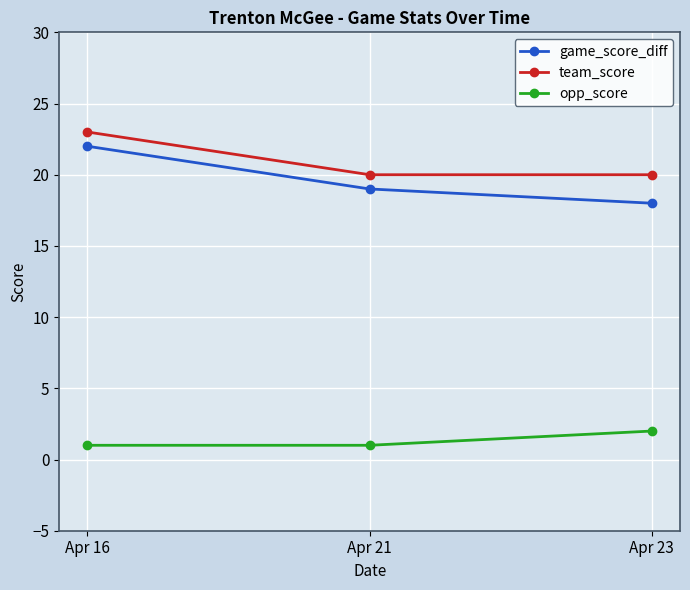

Which series has the largest range (max minus min)?

game_score_diff